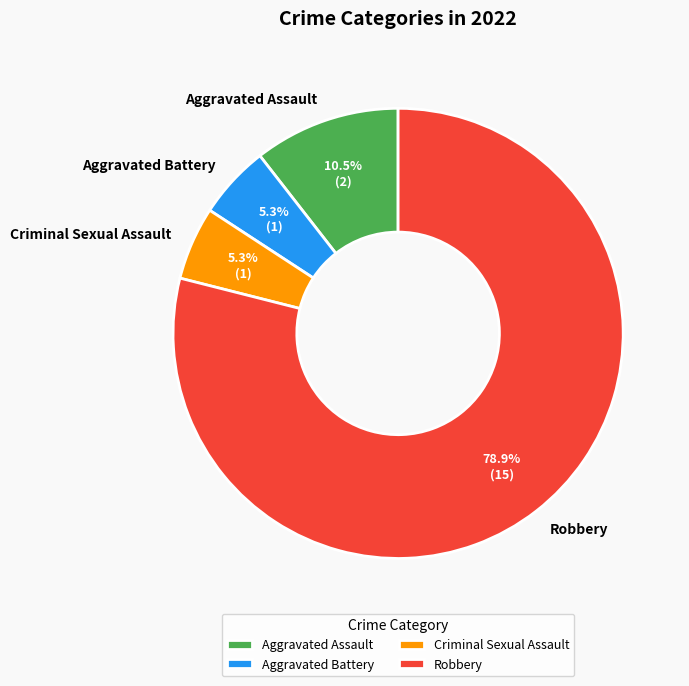

The Aggravated Assault slice represents 22% of the pie. True or false?

False